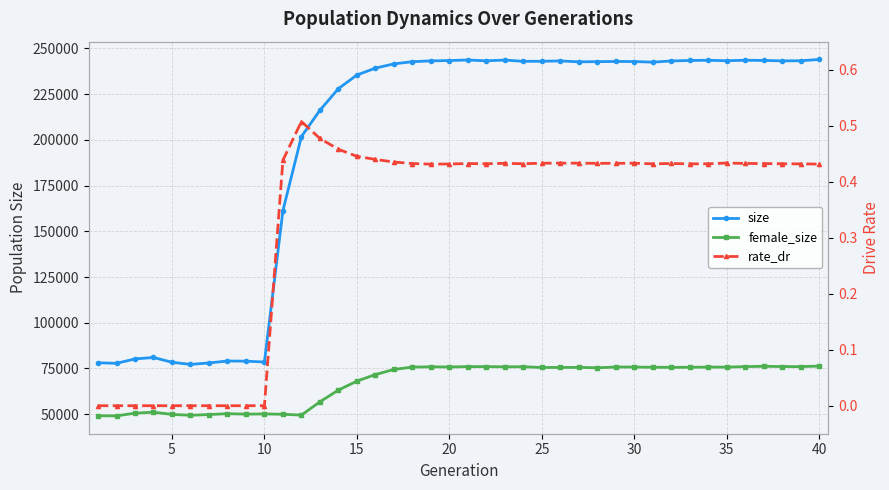

How many interior local valleys does the rate_dr series have?

6